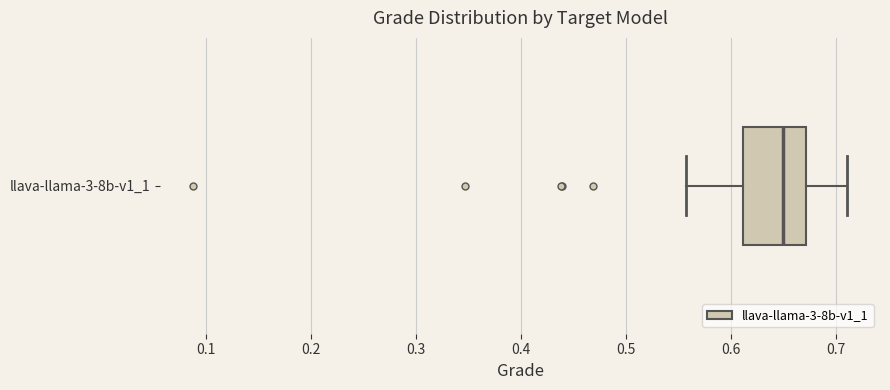

Transcribe this box plot: give where the median line is, the range the box spans, and where the two whiskers end, as read against the x-axis. The values are not printed on the chart, so give them approximately, as read against the axis.

median 0.65, box 0.61 to 0.67, whiskers 0.56 to 0.71